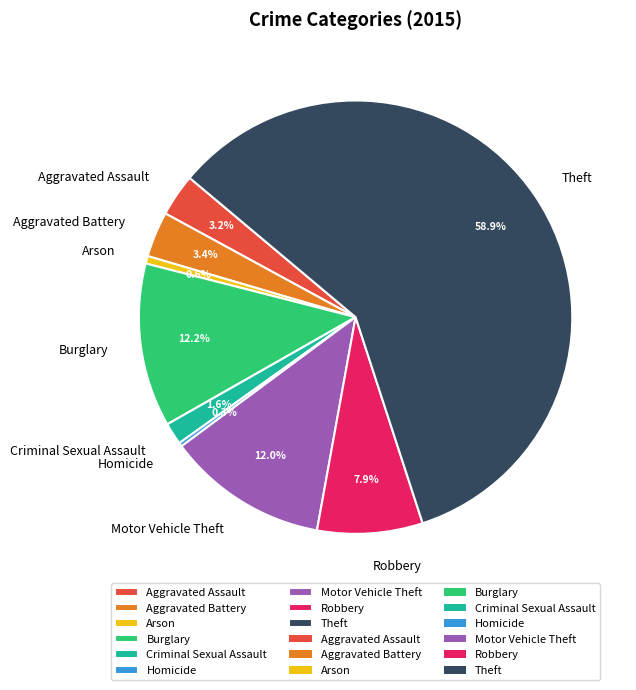

Approximately how many times larger is the value at Motor Vehicle Theft compared to Robbery?

1.5